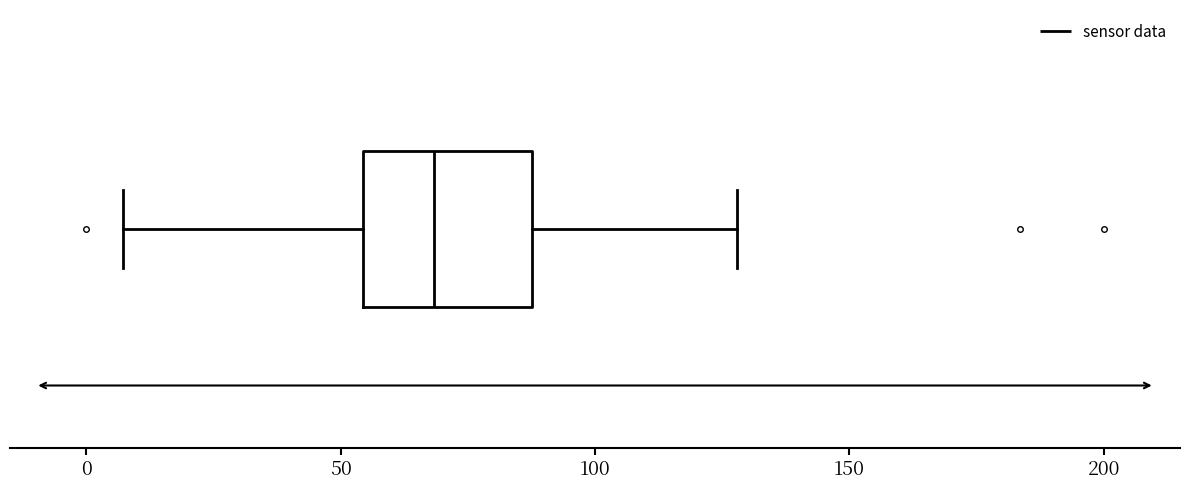

Where is the right edge of the box on the x-axis? The values are not printed on the chart, so give them approximately, as read against the axis.

90